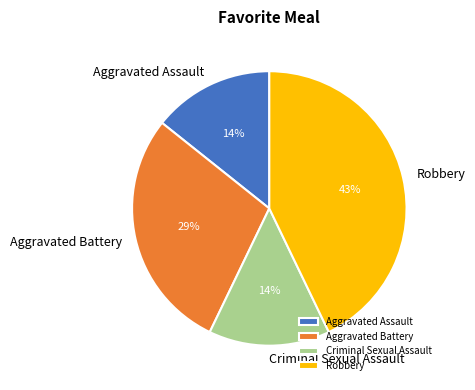

To the nearest percent, what is the difference between the Aggravated Battery and Robbery slice percentages?

14%